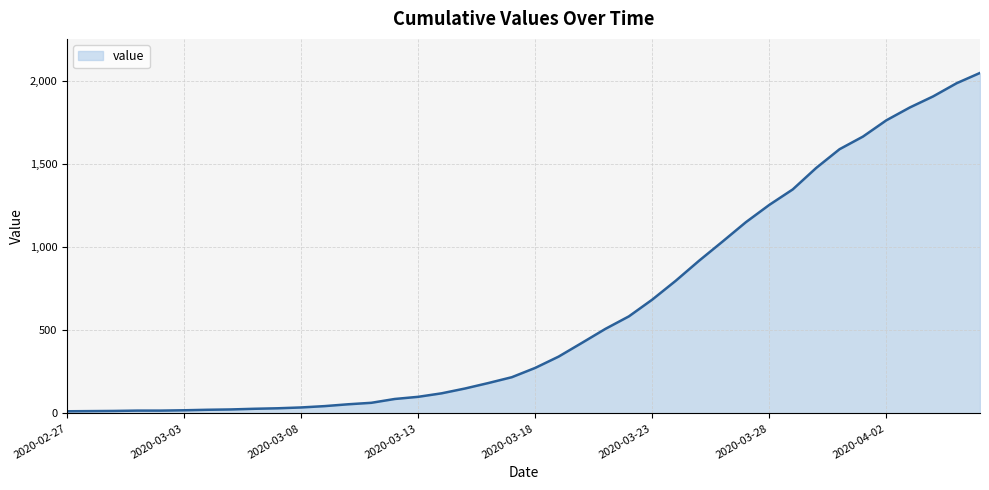

How many lines are shown in the chart?

1